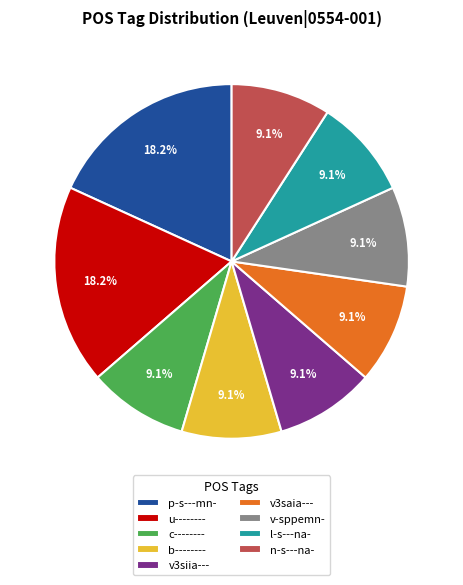

Is there any slice that represents more than half of the pie?

No